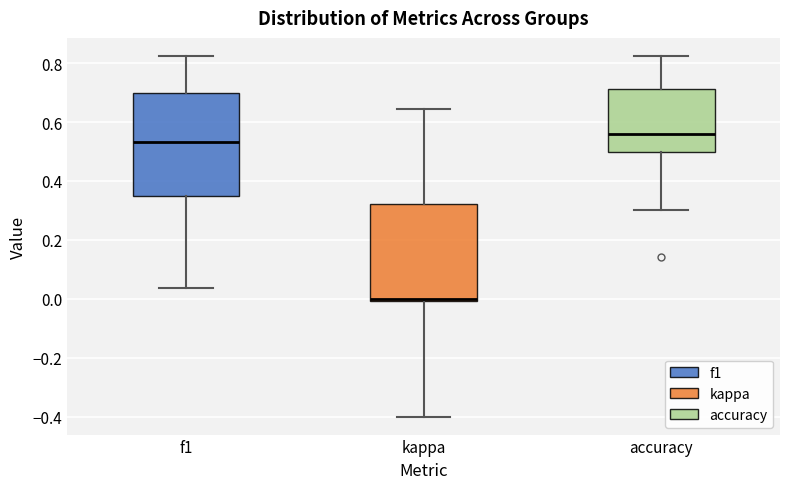

Which box has the lowest median line?

kappa